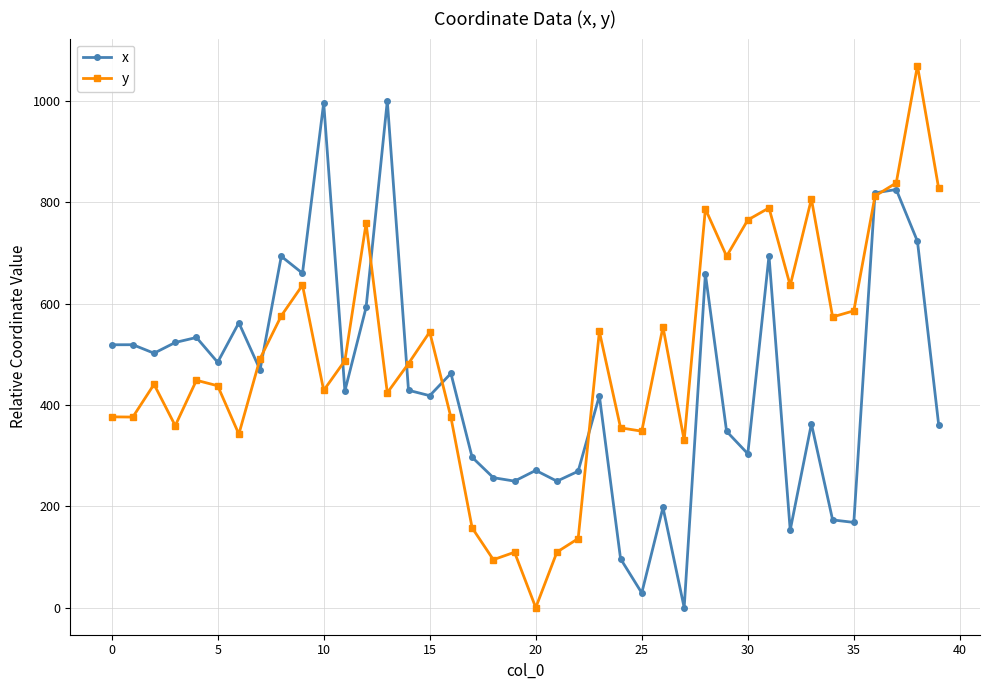

What is the value of the x point at the 33rd from the left?

152.8